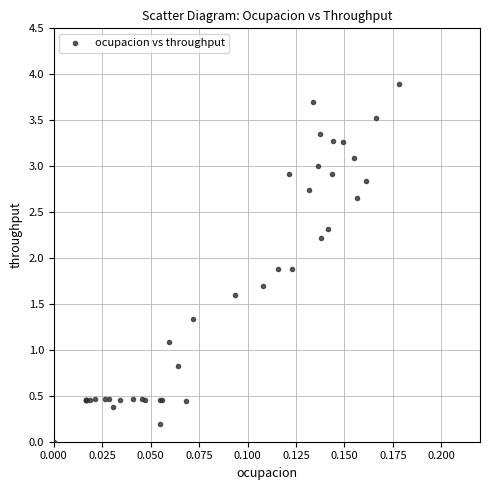

What Y value in the scatter plot is closest to 1?

1.1